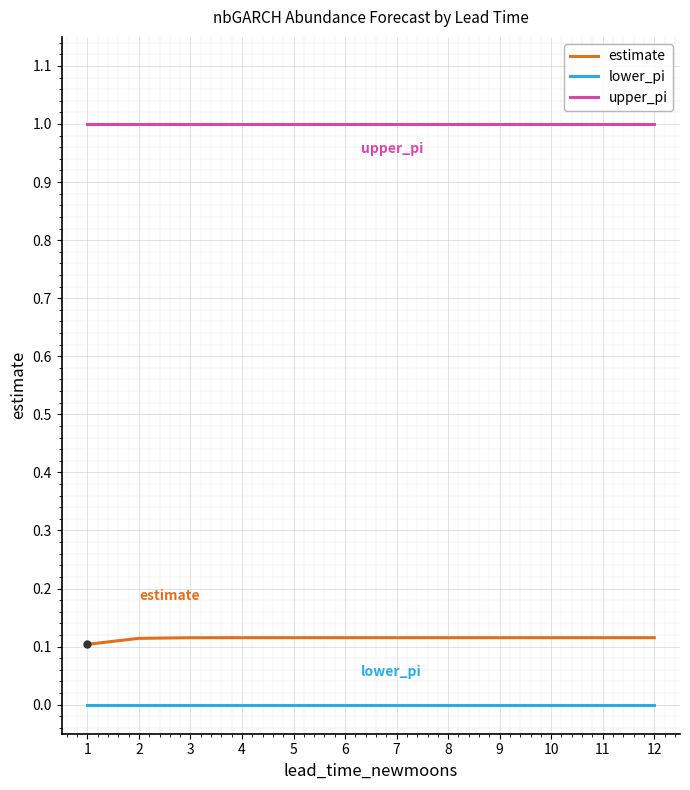

How many series are shown in this chart?

3